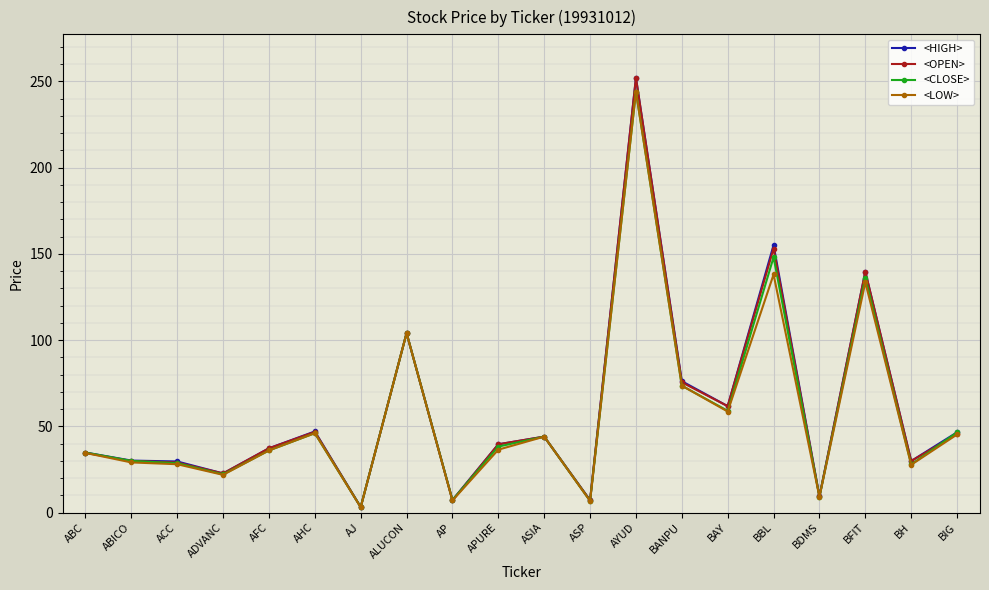

What is the total value across all series at BBL?

594.0